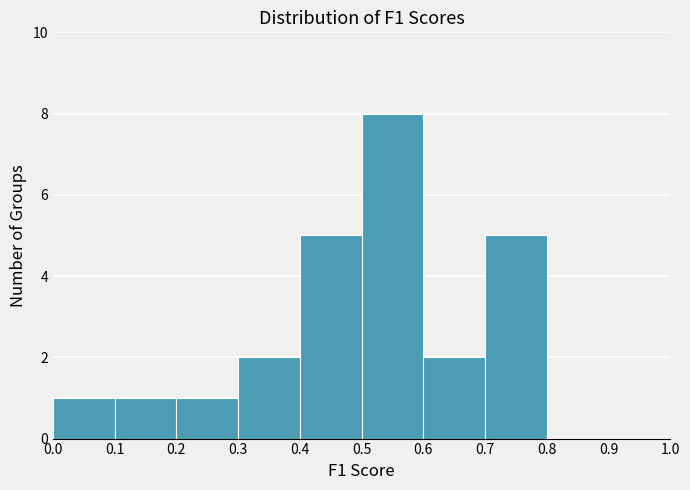

How tall is the bar that spans 0.1 to 0.2 on the x-axis? The values are not printed on the chart, so give them approximately, as read against the axis.

1